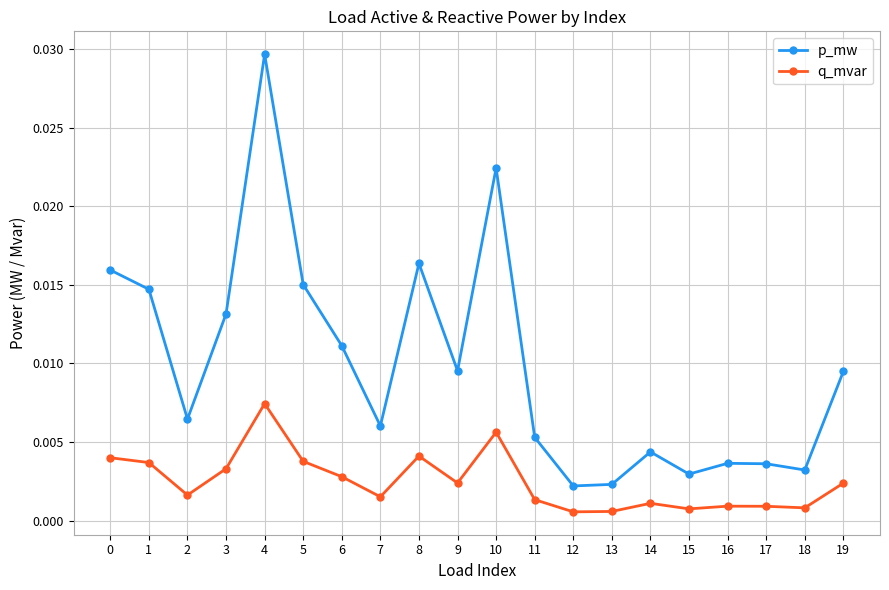

Which category has the highest value in the q_mvar series?

4